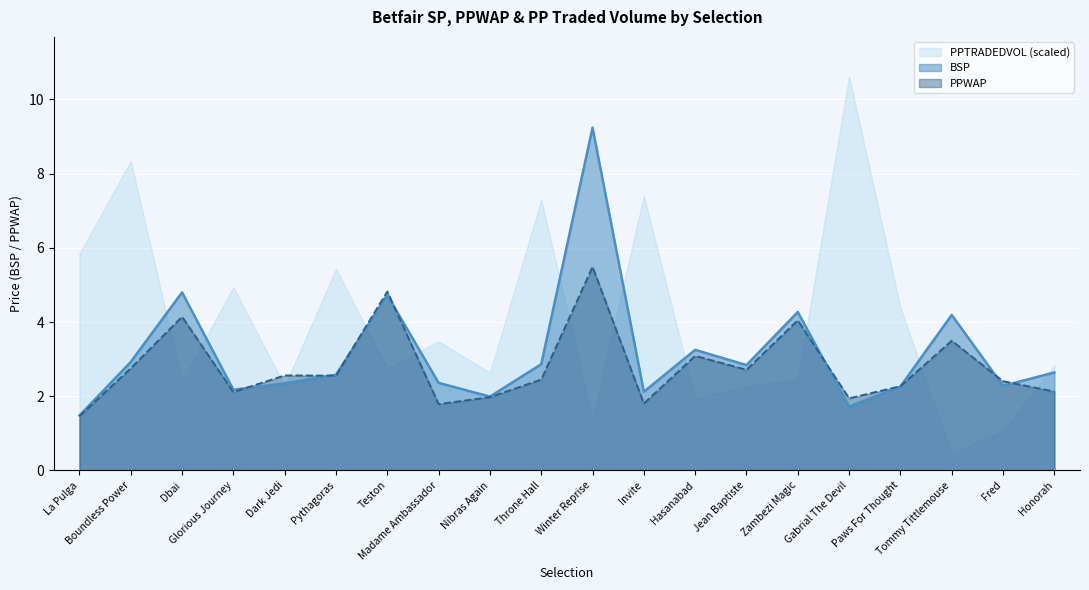

Which series changed the most between Nibras Again and Jean Baptiste?

BSP